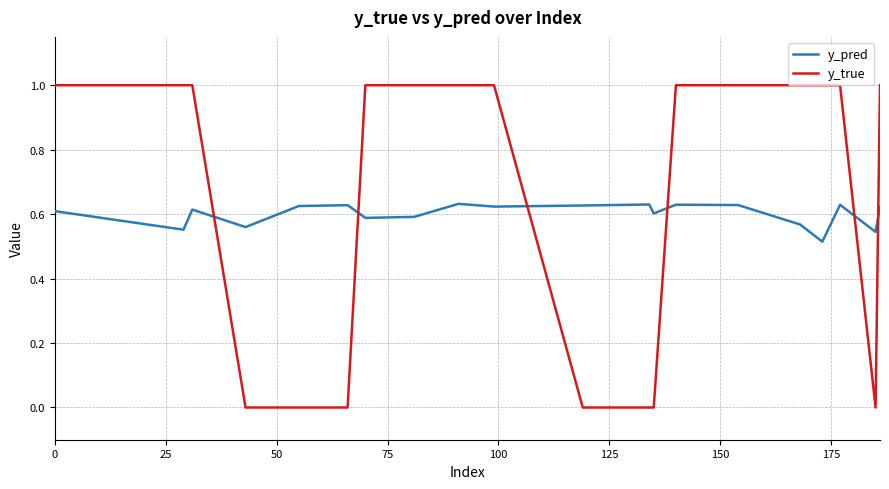

Which series has the widest spread of values?

y_true